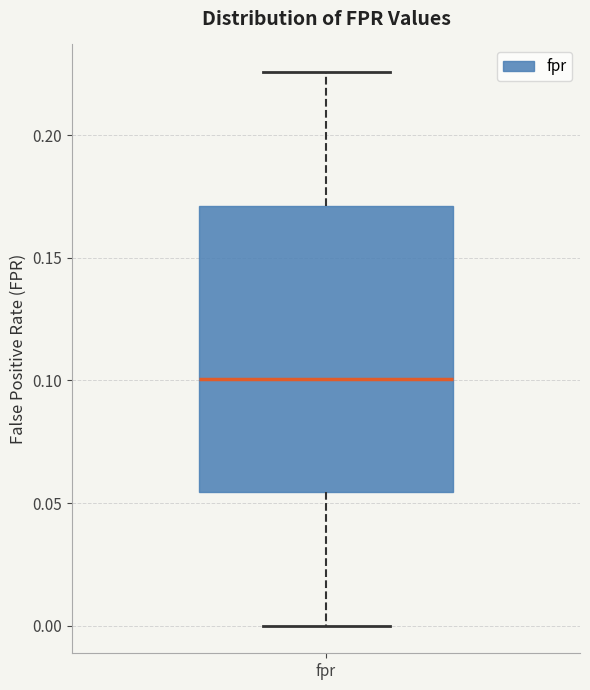

Transcribe this box plot: give where the median line is, the range the box spans, and where the two whiskers end, as read against the y-axis. The values are not printed on the chart, so give them approximately, as read against the axis.

median 0.100, box 0.055 to 0.170, whiskers 0.000 to 0.225